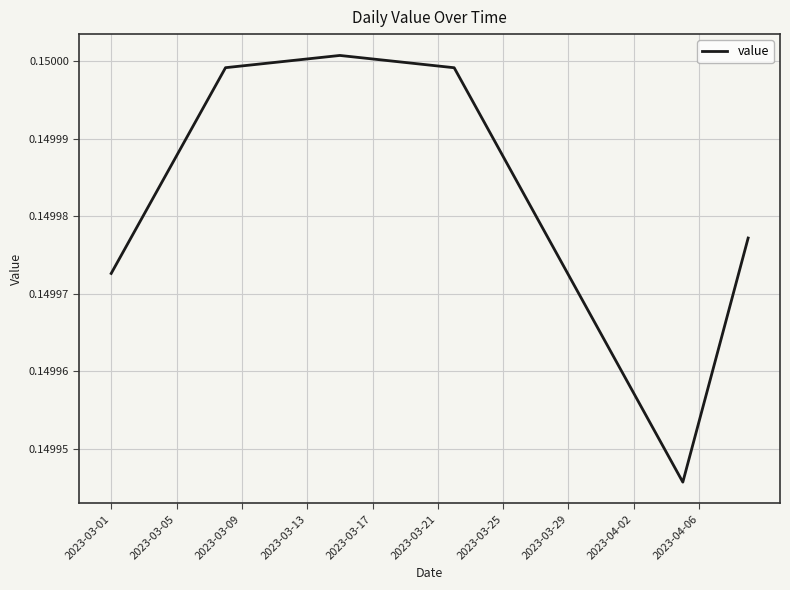

Reading right to left, what are all the values shown in this chart?

0.1	0.1	0.1	0.1	0.1	0.1	0.1	0.1	0.1	0.1	0.1	0.1	0.1	0.1	0.1	0.1	0.1	0.1	0.1	0.1	0.1	0.1	0.2	0.2	0.2	0.2	0.2	0.2	0.2	0.1	0.1	0.1	0.1	0.1	0.1	0.1	0.1	0.1	0.1	0.1